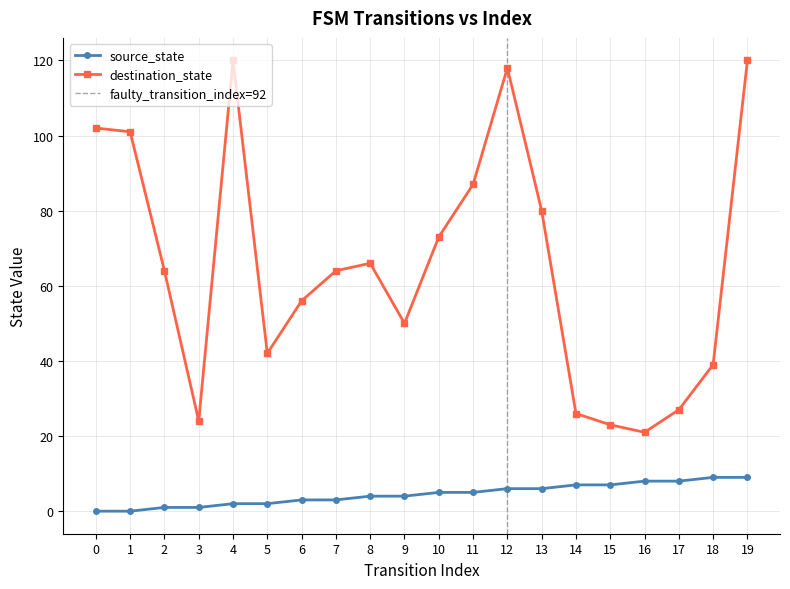

True or false: source_state and destination_state intersect in this chart.

False